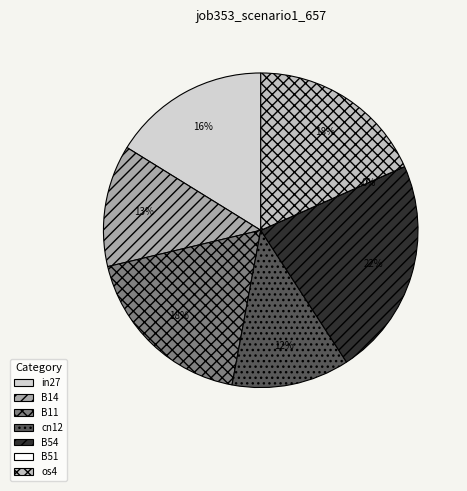

True or false: B54 accounts for 22% of the total.

True